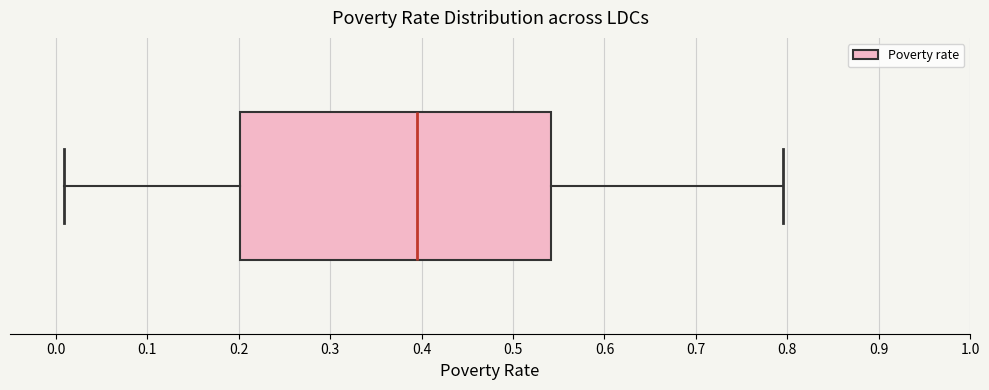

Where does the median line of the box sit on the x-axis? The values are not printed on the chart, so give them approximately, as read against the axis.

0.40